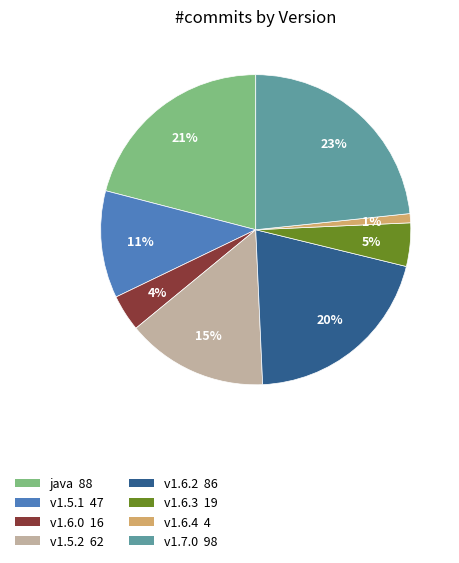

Which category has the biggest portion of the pie?

v1.7.0